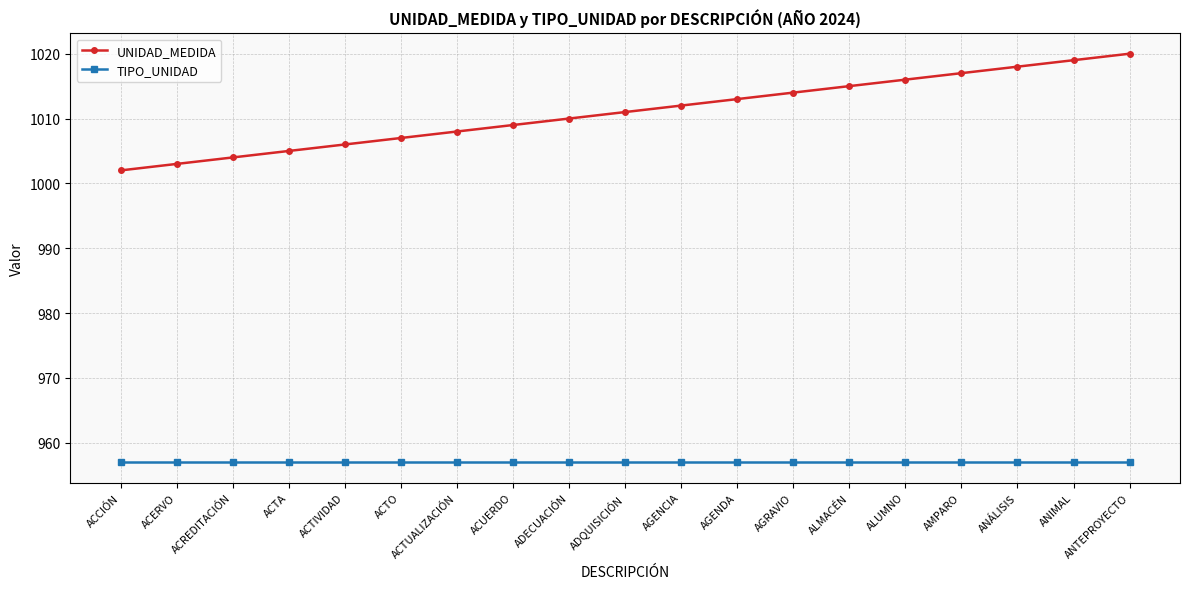

Reading right to left, transcribe all the data shown in this chart.

UNIDAD_MEDIDA: 1020	1019	1018	1017	1016	1015	1014	1013	1012	1011	1010	1009	1008	1007	1006	1005	1004	1003	1002
TIPO_UNIDAD: 957	957	957	957	957	957	957	957	957	957	957	957	957	957	957	957	957	957	957